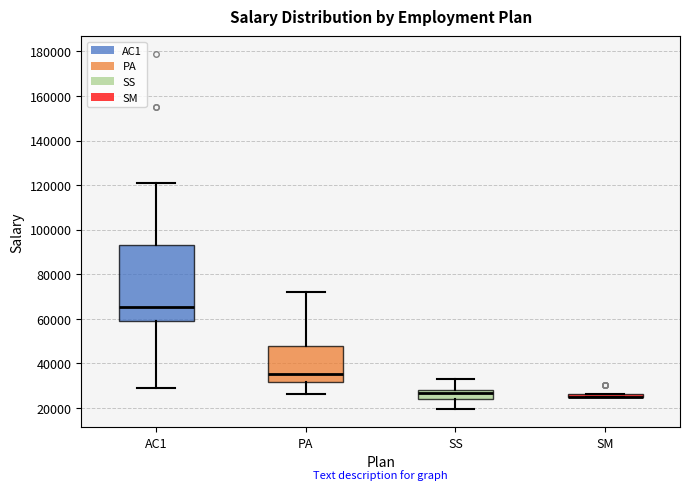

Which box is the tallest, from its lower edge to its upper edge?

AC1